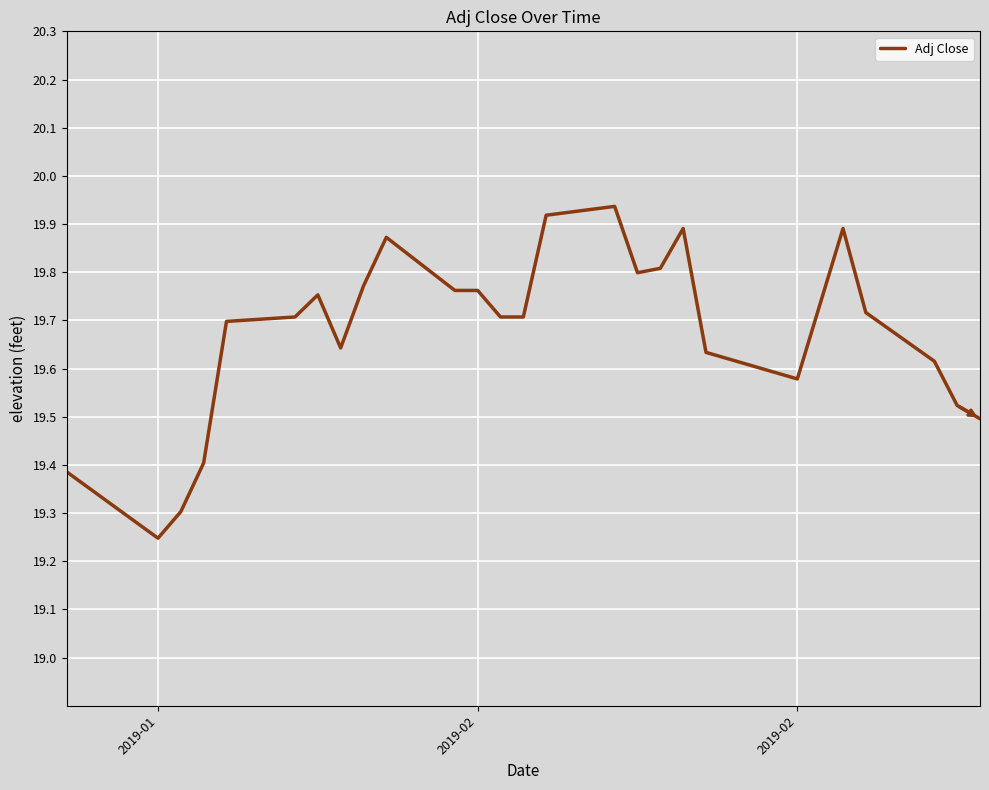

Reading left to right, list all the values displayed in this chart.

19.4	19.2	19.3	19.4	19.7	19.7	19.8	19.6	19.8	19.9	19.8	19.8	19.7	19.7	19.9	19.9	19.8	19.8	19.9	19.6	19.6	19.7	19.9	19.7	19.6	19.5	19.5